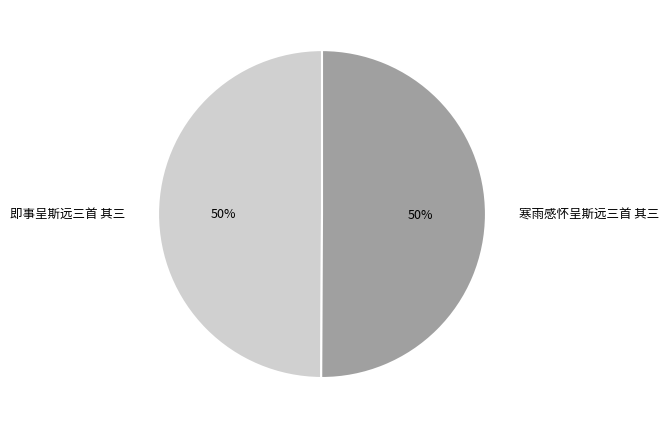

Count the number of slices in the pie.

2